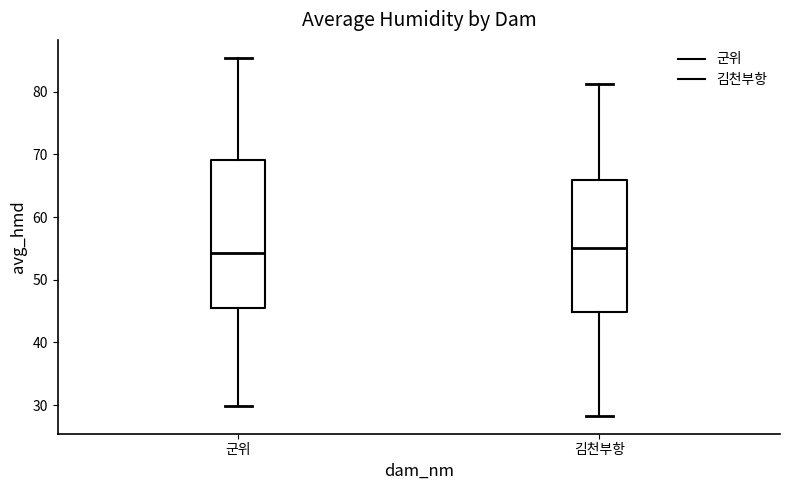

Where is the lower edge of the box for 군위 on the y-axis? The values are not printed on the chart, so give them approximately, as read against the axis.

45